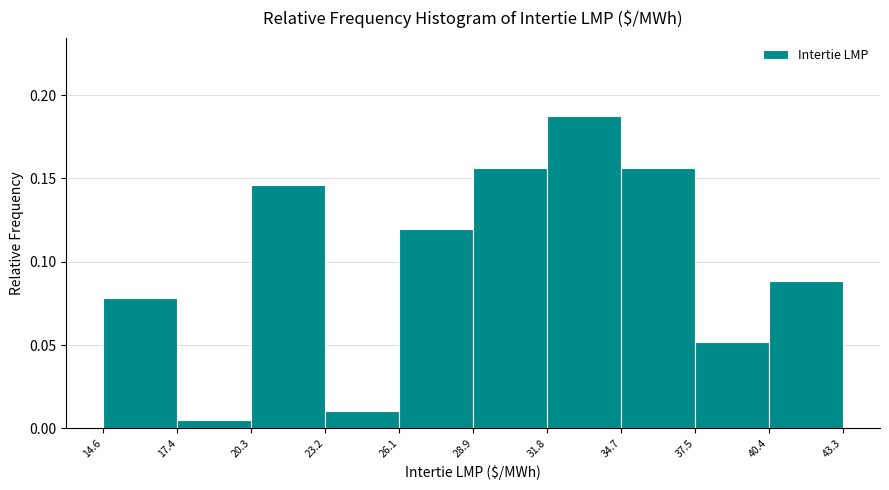

Which range on the x-axis has the tallest bar?

31.8 to 34.7